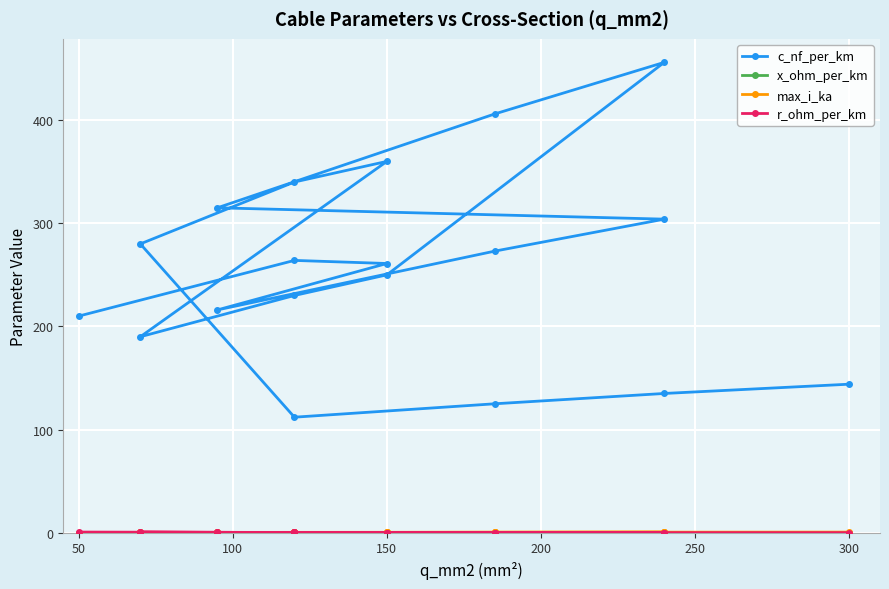

True or false: x_ohm_per_km has more than 2 interior local peaks.

True